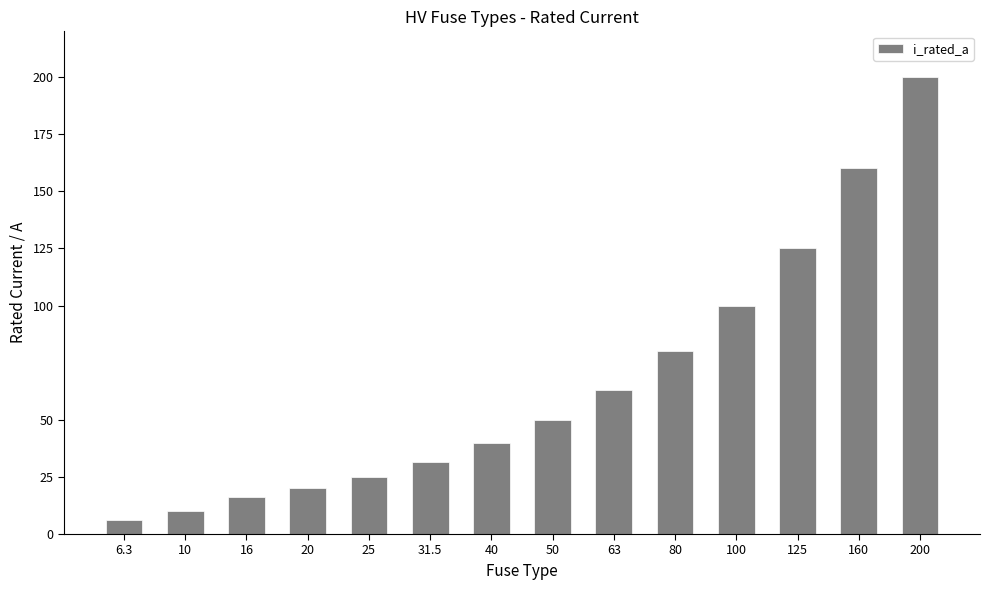

The chart shows a value of 50.0 at 50. True or false?

True